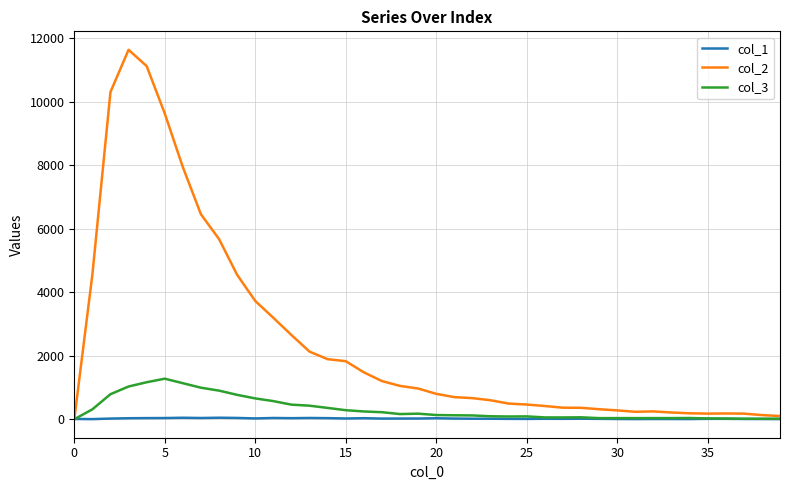

Rank the series by their maximum value, from lowest to highest.

col_1, col_3, col_2